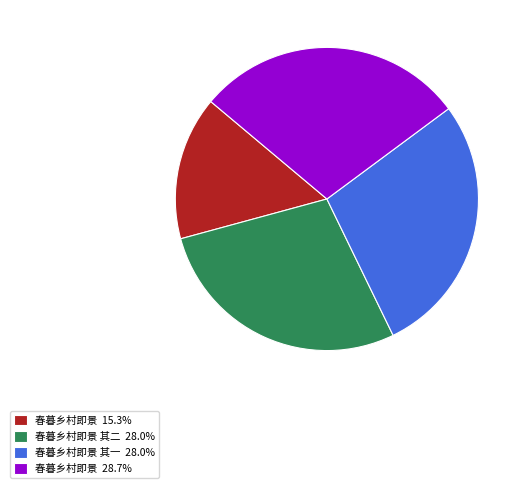

Is there any slice that represents more than half of the pie?

No